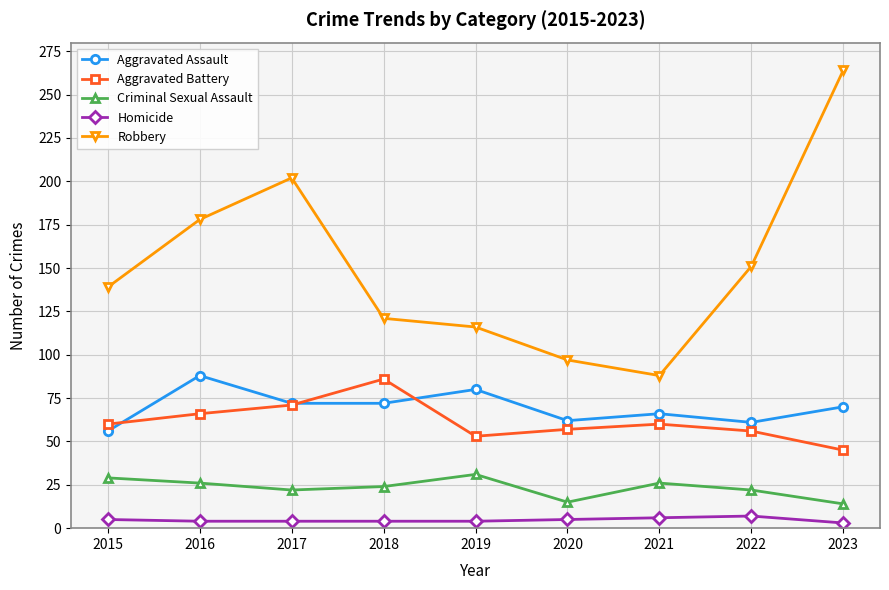

Where is the first local maximum for Aggravated Assault?

2016